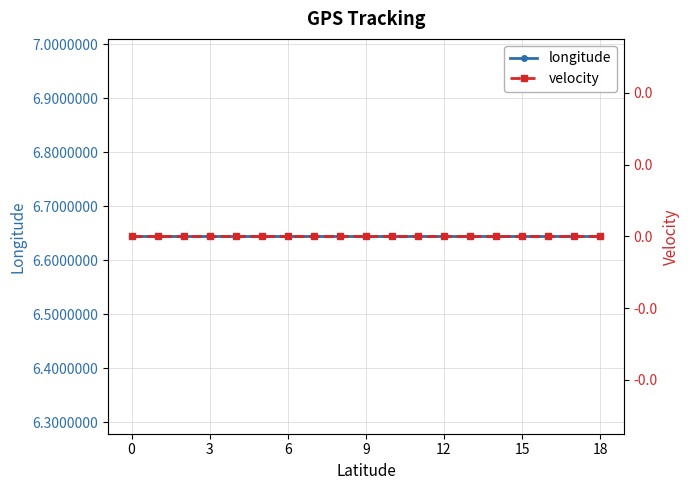

What is the sum of the longitude values at 8 and 16?

13.3